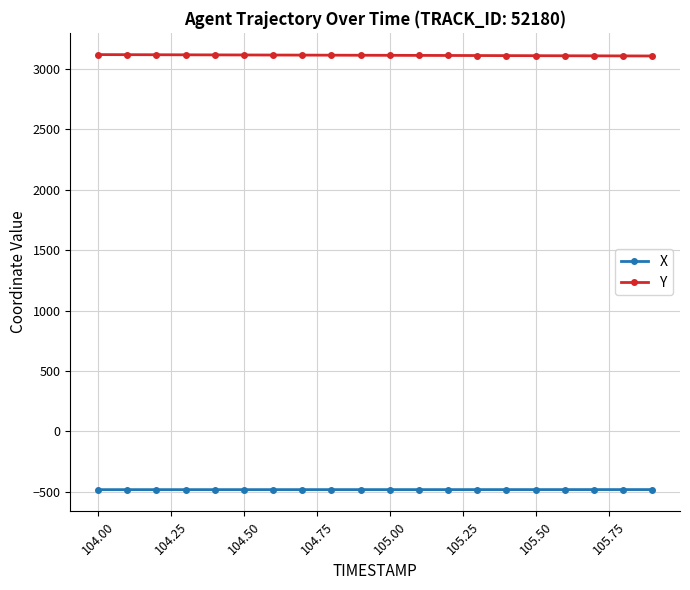

Rank the series by their maximum value, from lowest to highest.

X, Y